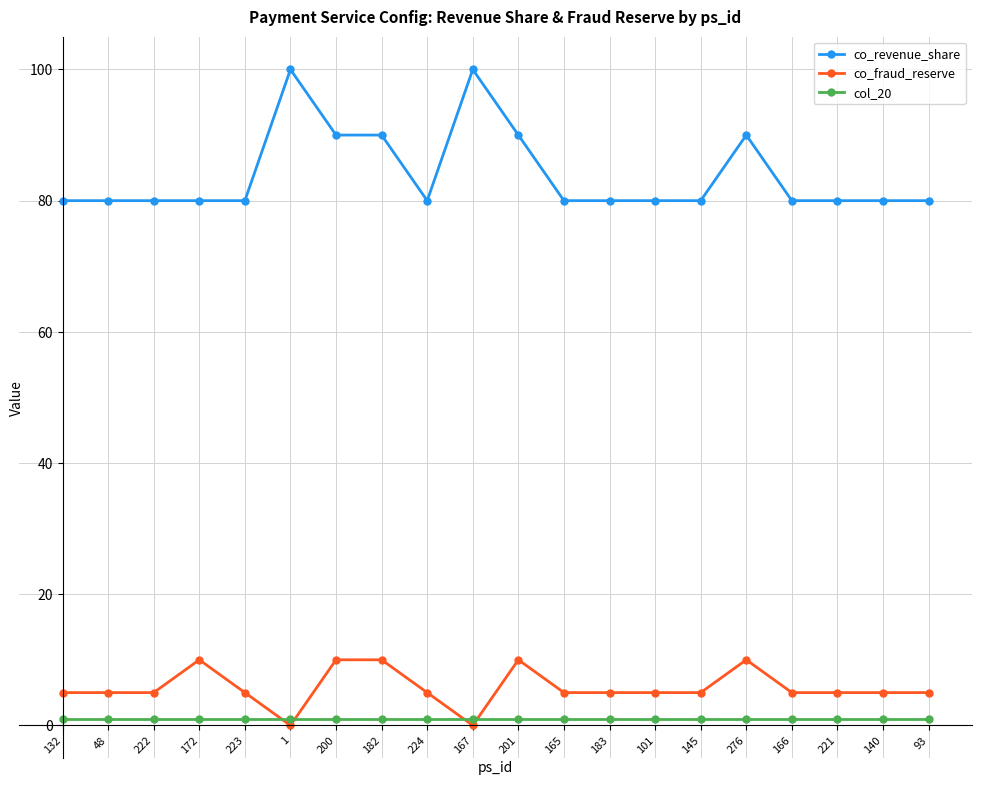

What is the label of the 20th point from the left?

93